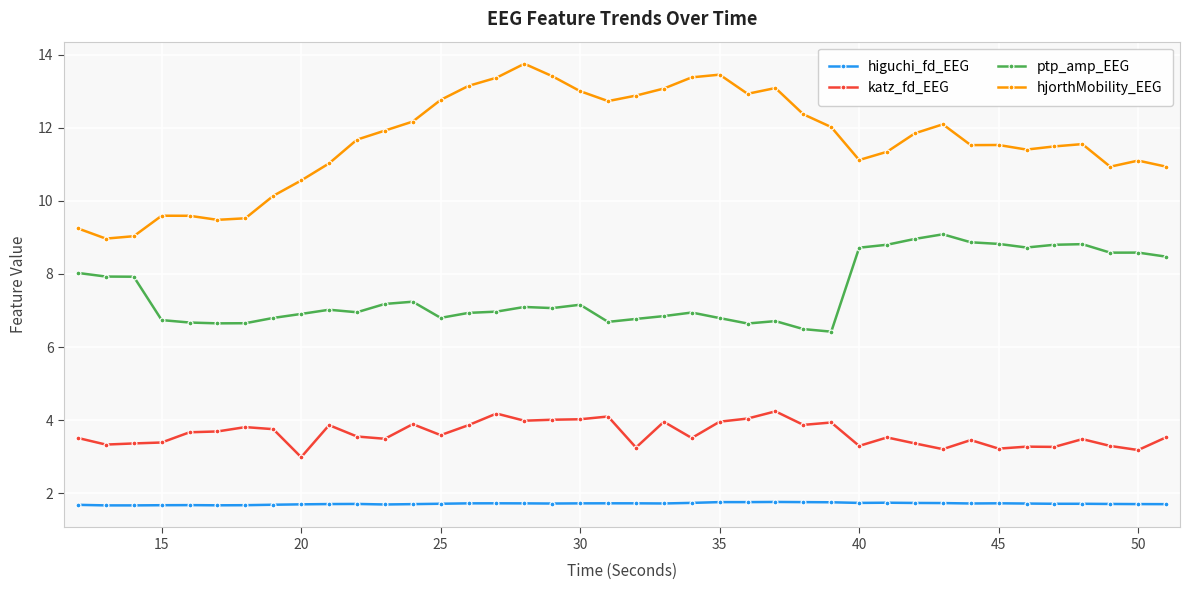

What is the greatest value displayed?

13.8